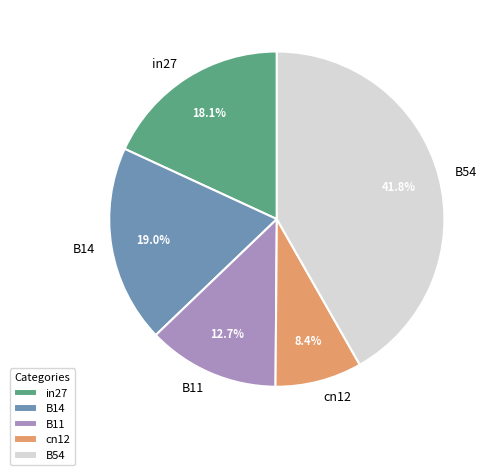

The B11 slice represents 7% of the pie. True or false?

False